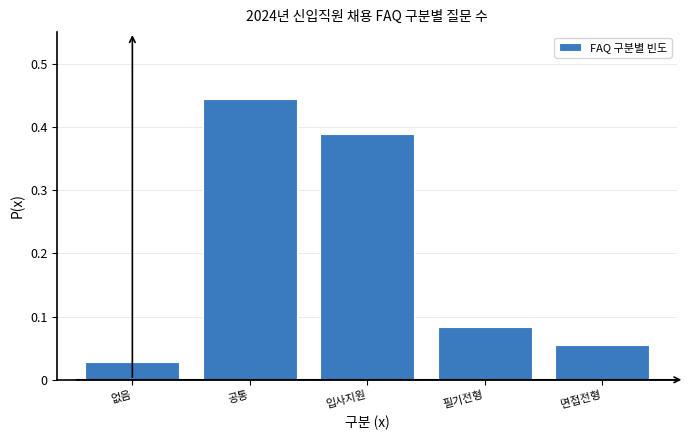

Which has a higher value, 공통 or 필기전형?

공통